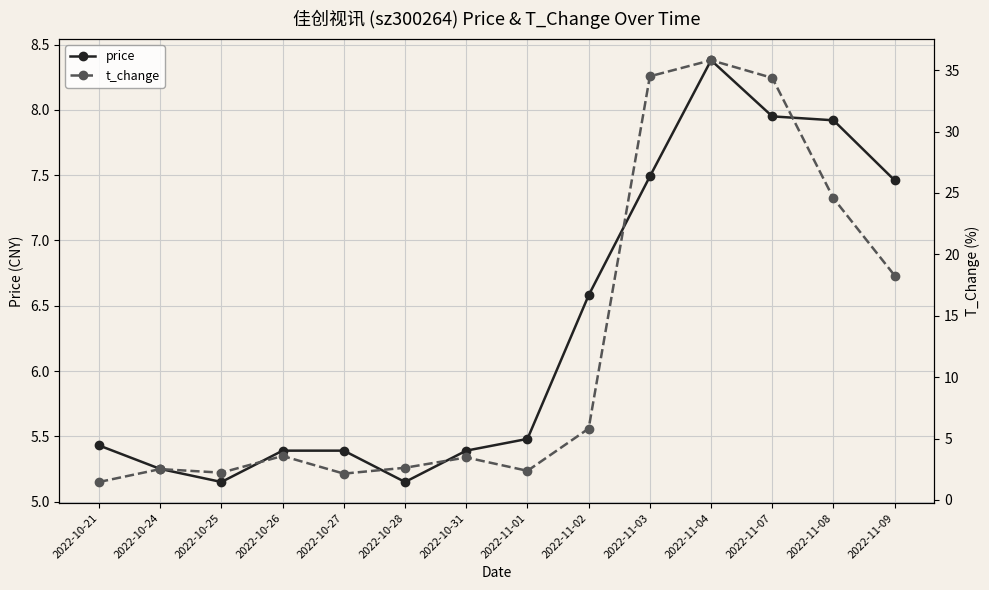

What is the sum of the t_change values at 2022-11-08 and 2022-11-04?

60.4